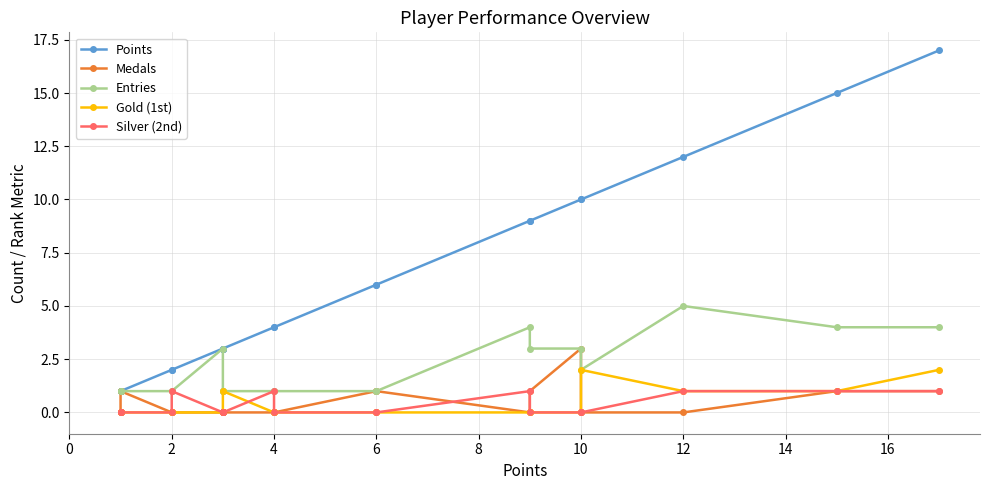

Which has a higher value, 14 or 6?

14